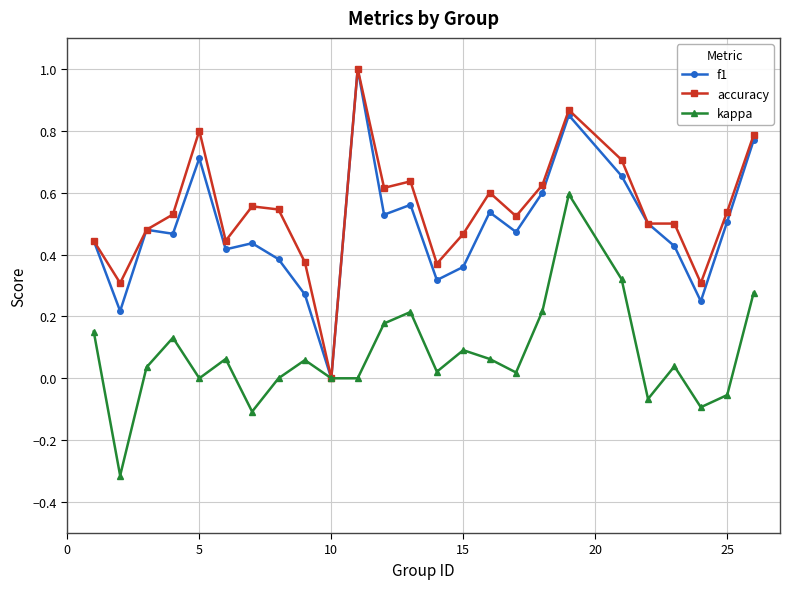

What is the smallest value displayed?

-0.3